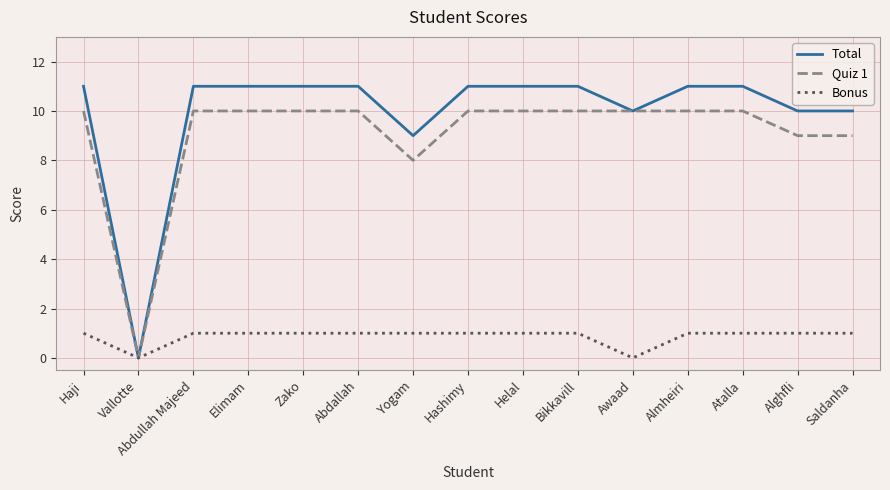

What is the total value across all series at Hashimy?

22